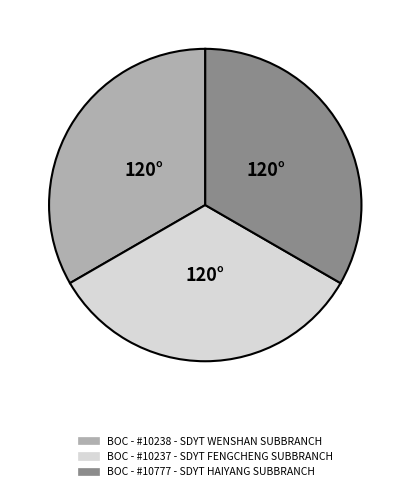

Count the number of slices in the pie.

3